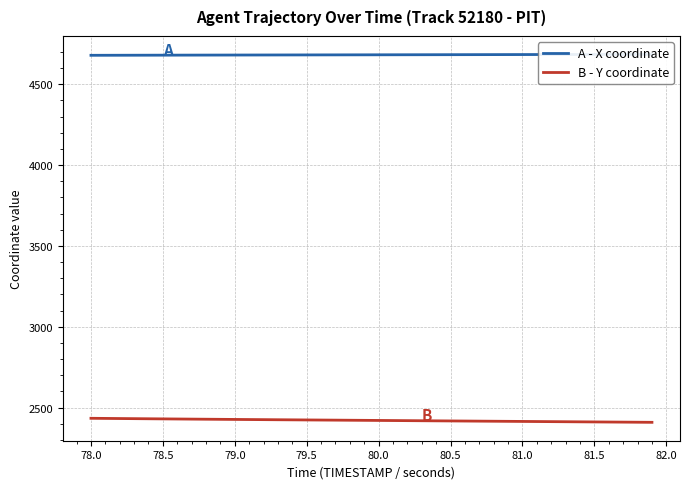

The B - Y coordinate series shows 1516.2 at 80.0. True or false?

False